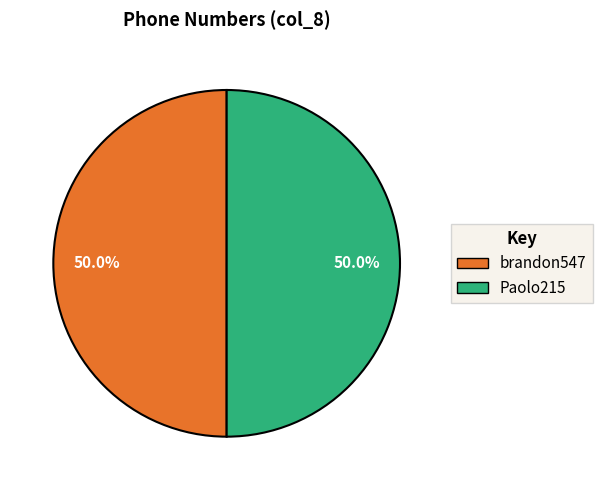

What portion of the pie excludes Paolo215?

50.0%